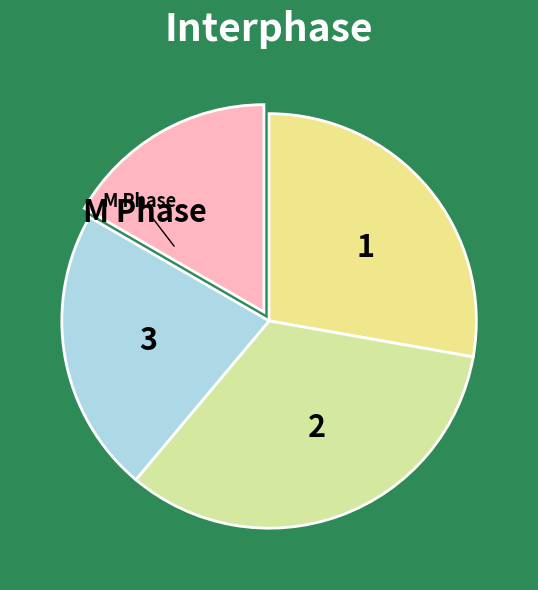

How many segments does this pie chart have?

4